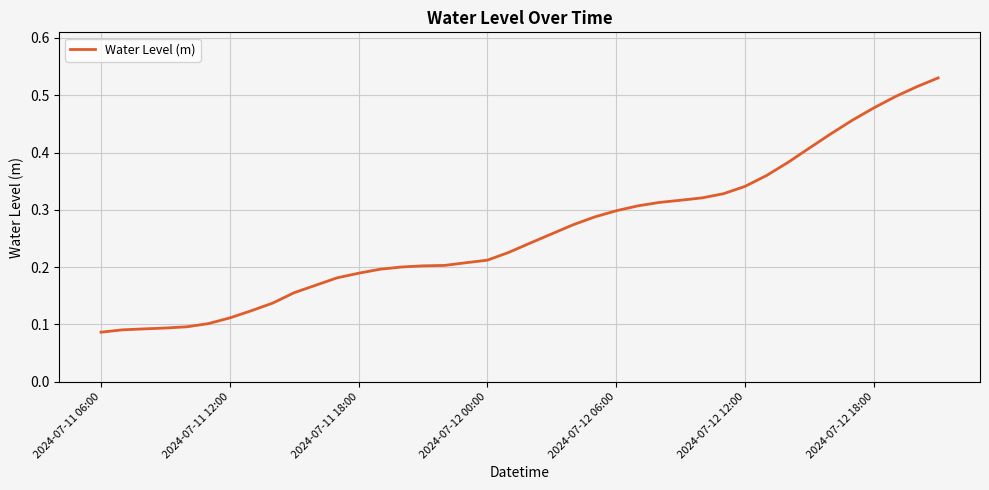

The value at 2024-07-12 12:00 is 0.6. True or false?

False